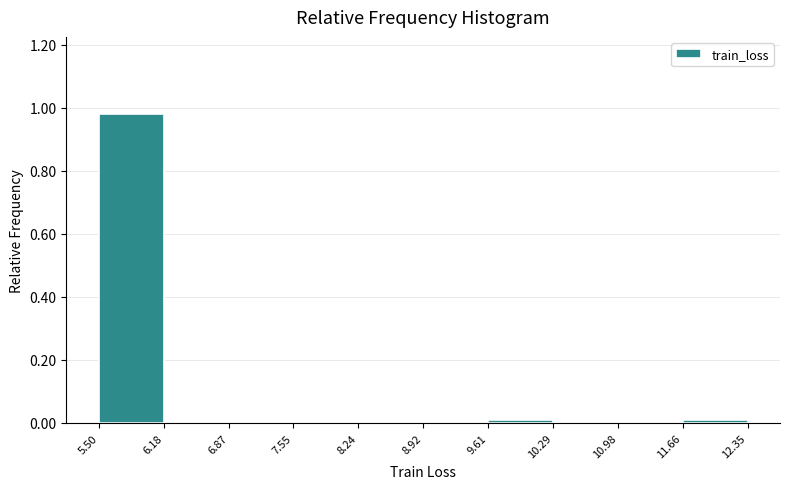

How tall is the bar that spans 5.50 to 6.18 on the x-axis? The values are not printed on the chart, so give them approximately, as read against the axis.

0.98